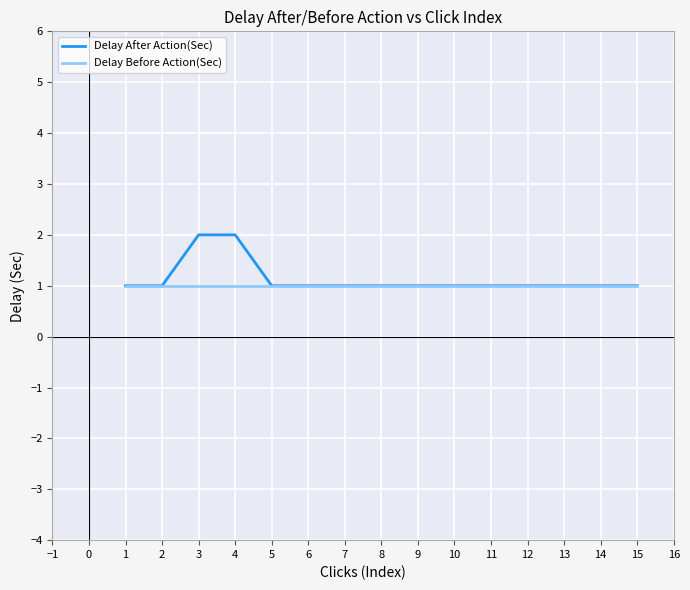

True or false: Delay After Action(Sec) has a value of 0 at 8.

False